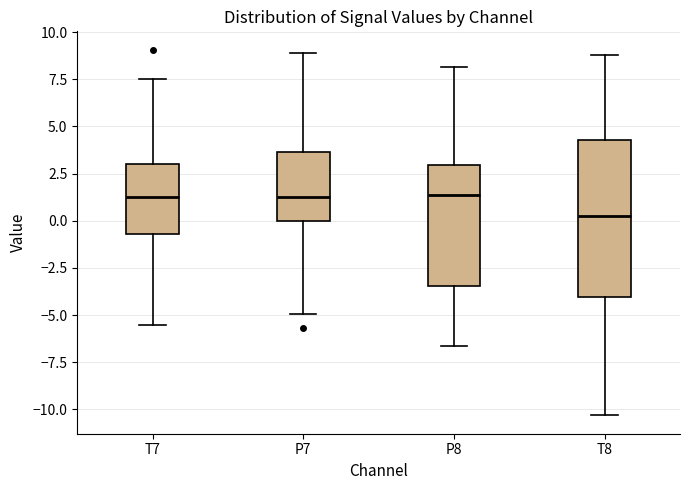

Reading left to right, transcribe this box plot: for each box, give where its median line is, the range the box spans, and where its two whiskers end, as read against the y-axis. The values are not printed on the chart, so give them approximately, as read against the axis.

T7: median 1.0, box -0.5 to 3.0, whiskers -5.5 to 7.5
P7: median 1.0, box 0.0 to 3.5, whiskers -5.0 to 9.0
P8: median 1.5, box -3.5 to 3.0, whiskers -6.5 to 8.0
T8: median 0.5, box -4.0 to 4.5, whiskers -10.5 to 9.0